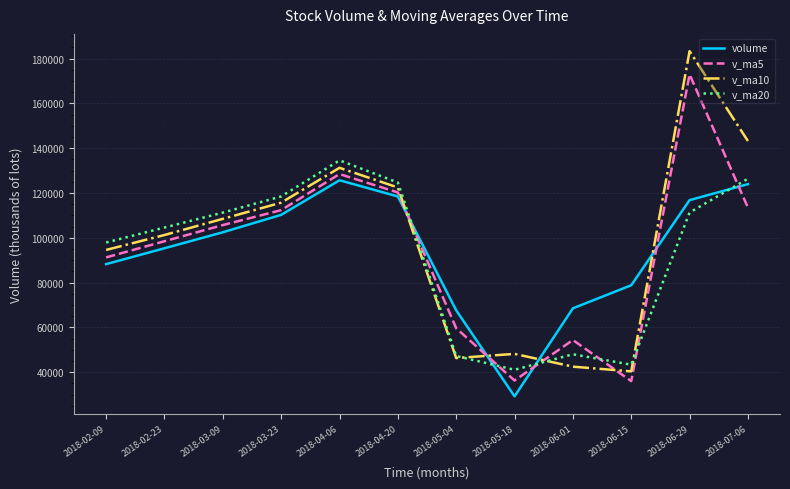

The value of volume at 2018-04-20 is 196238.1. True or false?

False